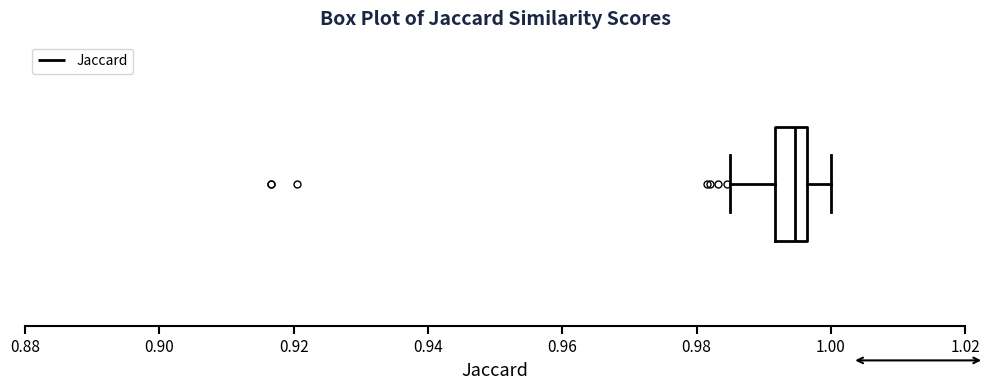

Where is the left edge of the box on the x-axis? The values are not printed on the chart, so give them approximately, as read against the axis.

0.992